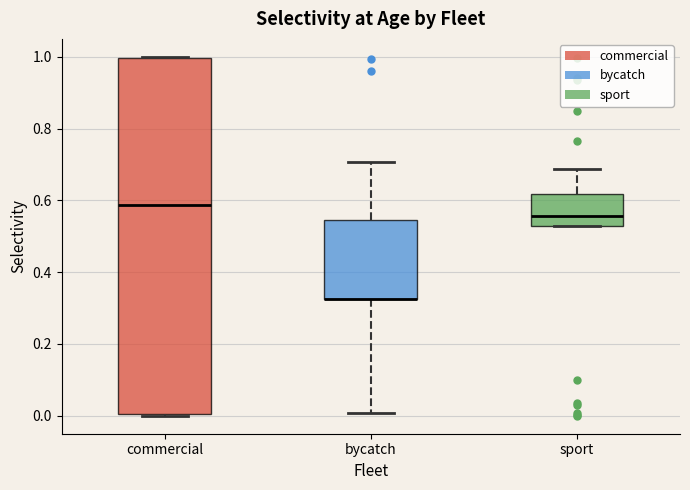

Comparing the boxes themselves (not the whiskers), which one is the tallest?

commercial